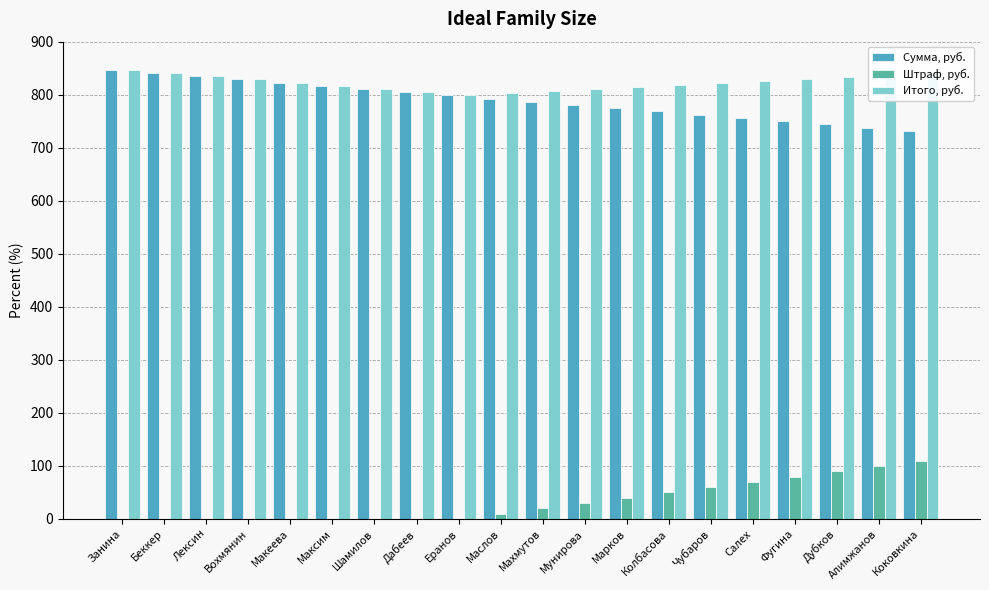

What is the highest value of the Итого, руб. series?

847.0